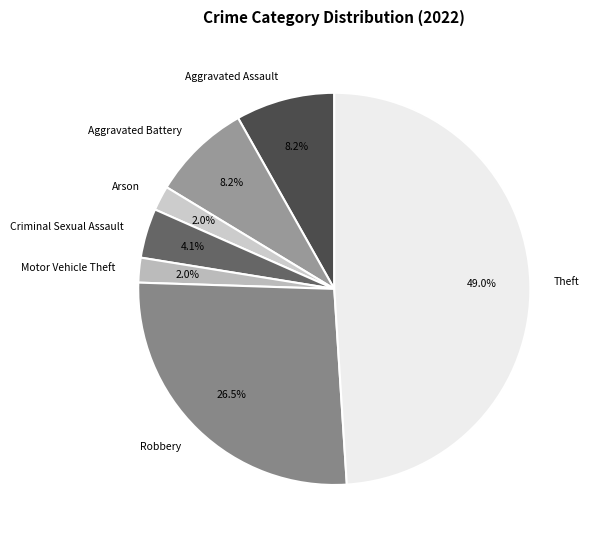

Count the number of slices in the pie.

7